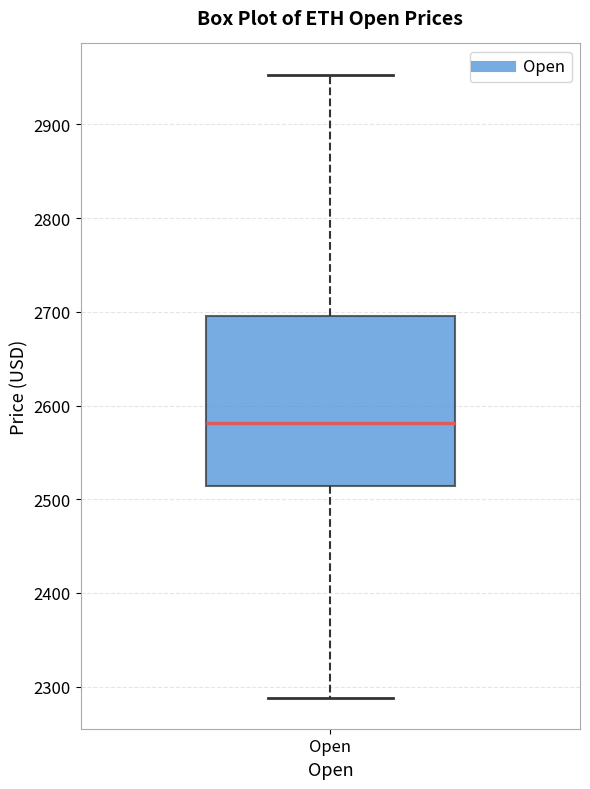

Read this box plot against the y-axis: the position of the median line, the range covered by the box, and the ends of both whiskers. The values are not printed on the chart, so give them approximately, as read against the axis.

median 2580, box 2510 to 2700, whiskers 2290 to 2950